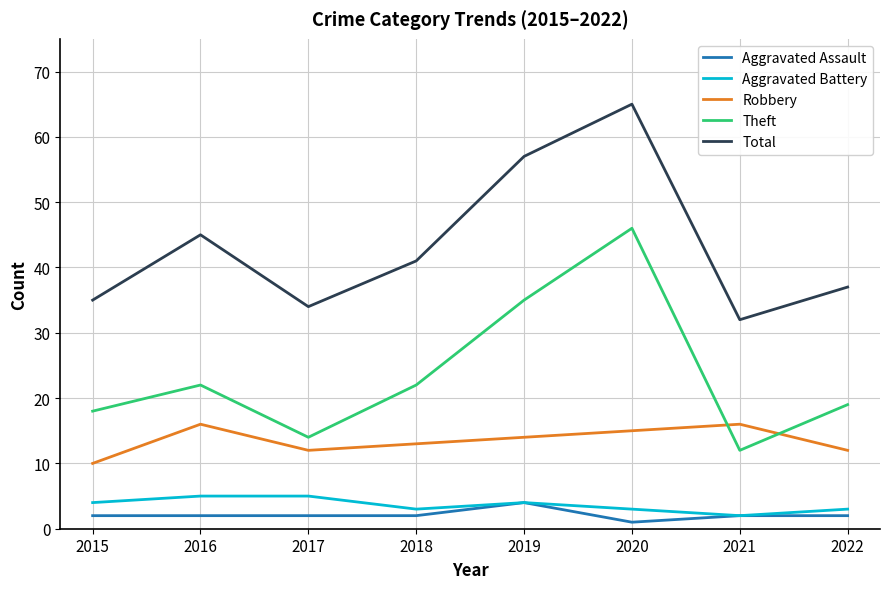

The Robbery series shows 7 at 2019. True or false?

False